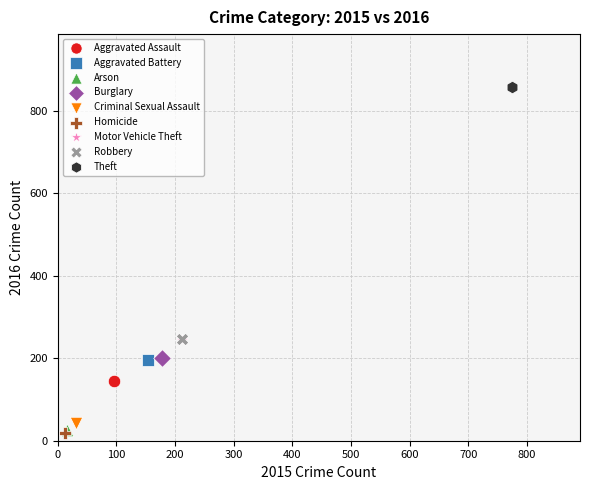

What are all the series names shown in the legend?

Aggravated Assault, Aggravated Battery, Arson, Burglary, Criminal Sexual Assault, Homicide, Motor Vehicle Theft, Robbery, Theft